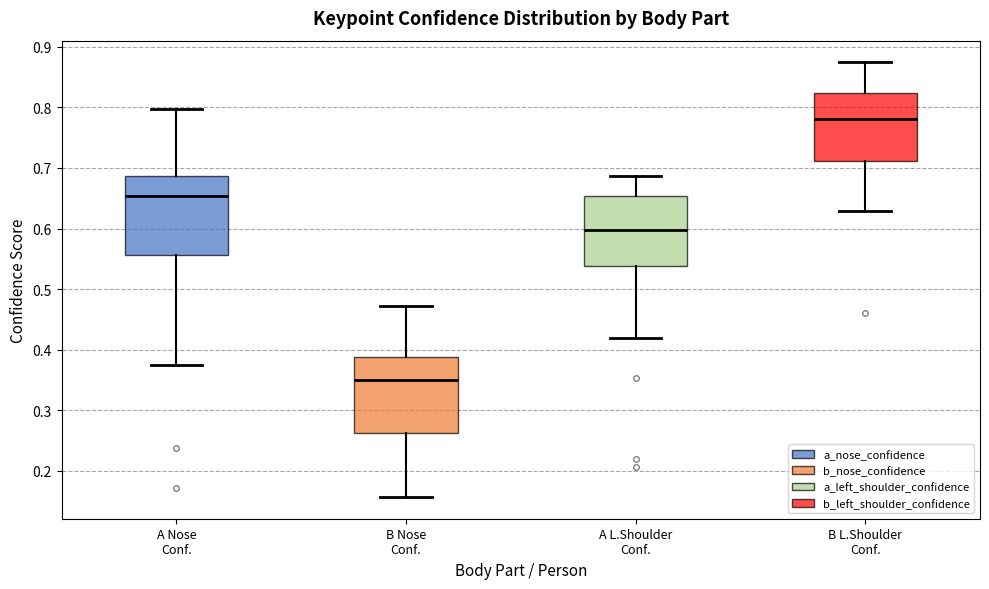

Where is the lower edge of the box for B L.Shoulder Conf. on the y-axis? The values are not printed on the chart, so give them approximately, as read against the axis.

0.71